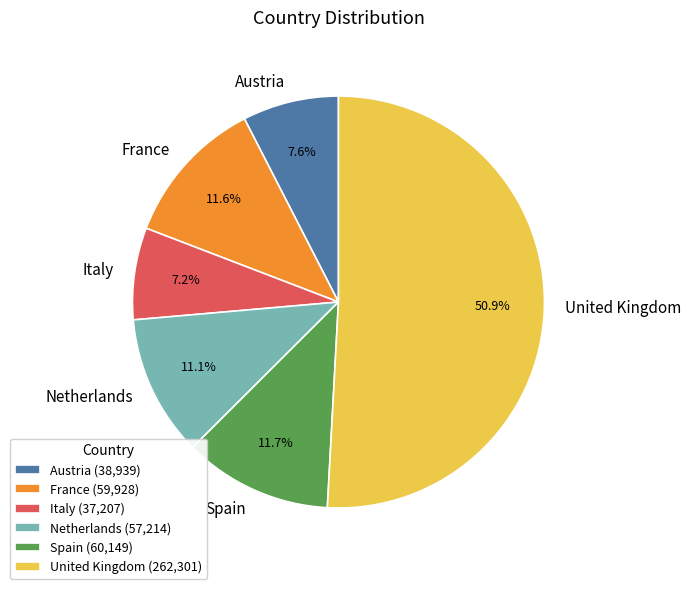

Is there any slice that represents more than half of the pie?

Yes